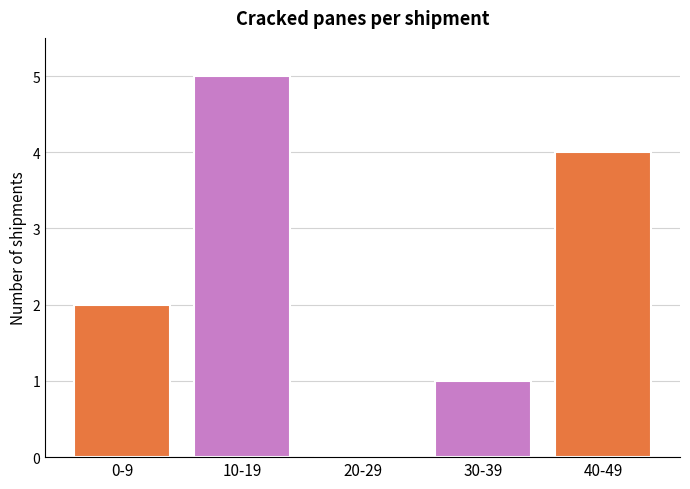

Reading left to right, what are all the values shown in this chart?

0-9=2	10-19=5	20-29=0	30-39=1	40-49=4